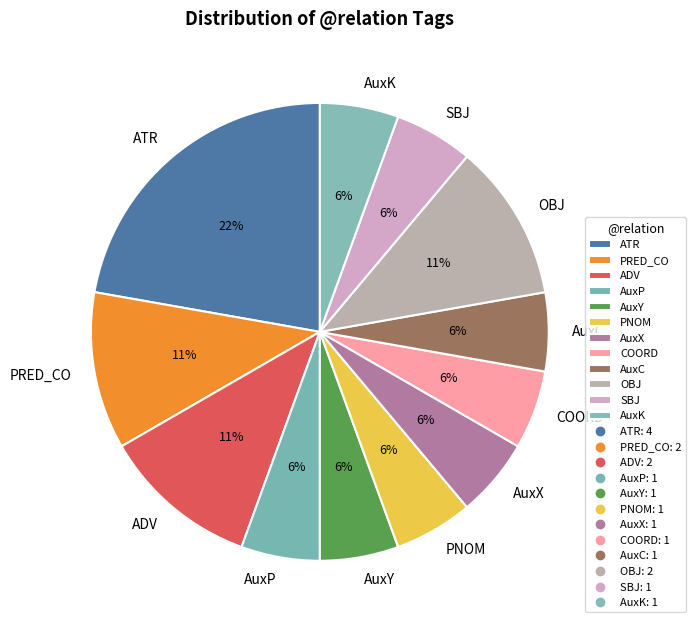

Which slice is the largest?

ATR